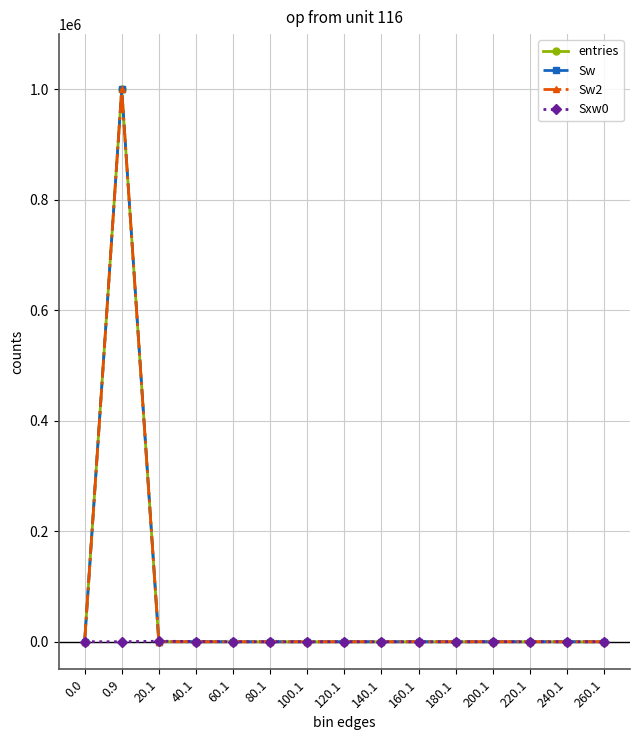

At which category is the sum across all series the highest?

0.9